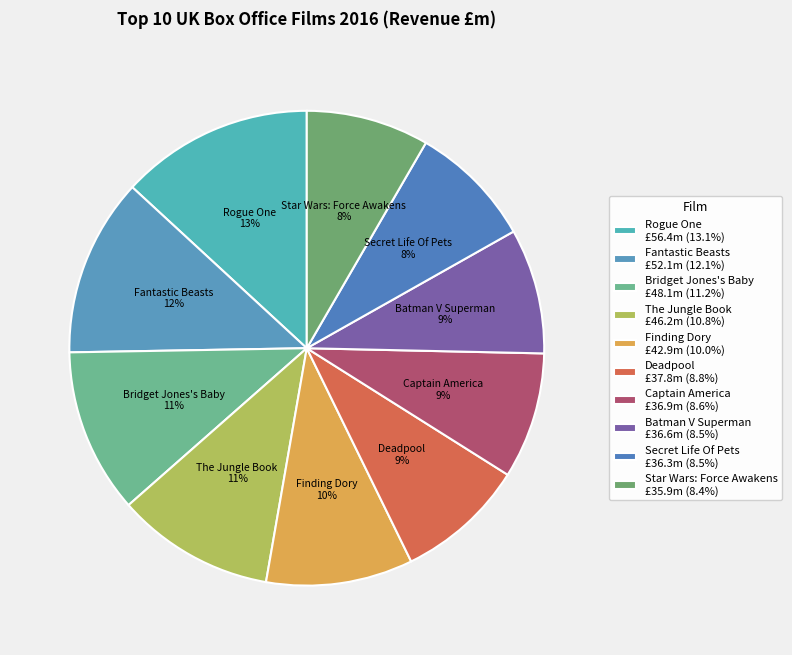

How many slices are in this pie chart?

10